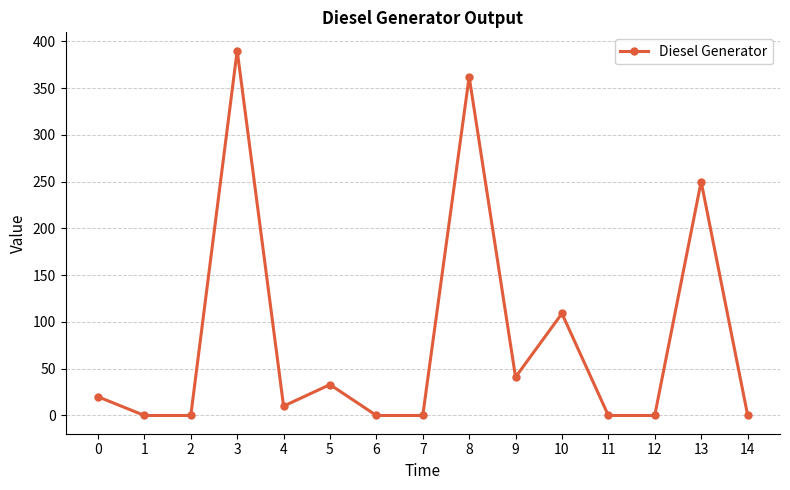

The chart shows a value of 151 at 11. True or false?

False